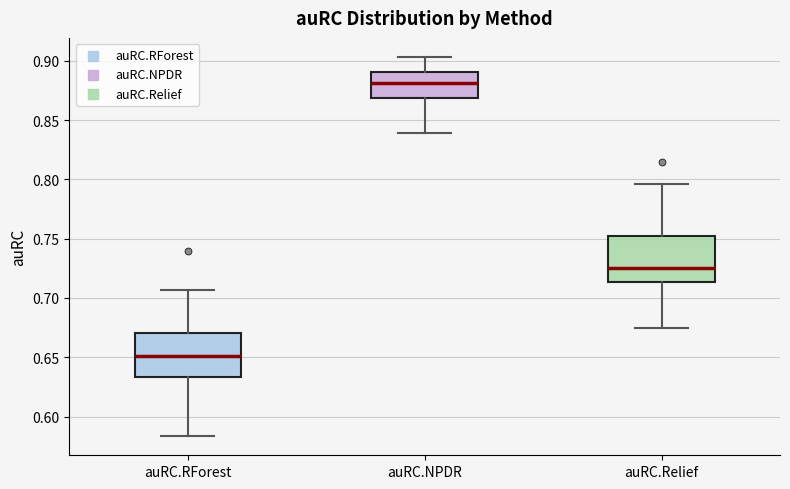

Reading left to right, read every box against the y-axis: the position of its median line, the range the box covers, and the ends of its whiskers. The values are not printed on the chart, so give them approximately, as read against the axis.

auRC.RForest: median 0.650, box 0.635 to 0.670, whiskers 0.585 to 0.705
auRC.NPDR: median 0.880, box 0.870 to 0.890, whiskers 0.840 to 0.905
auRC.Relief: median 0.725, box 0.715 to 0.750, whiskers 0.675 to 0.795